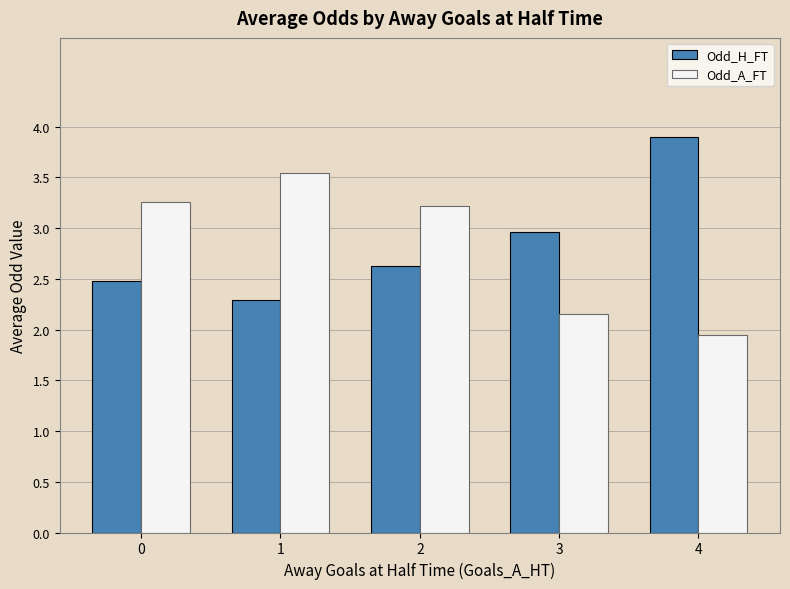

What is the difference between the highest and lowest values at 3?

0.8